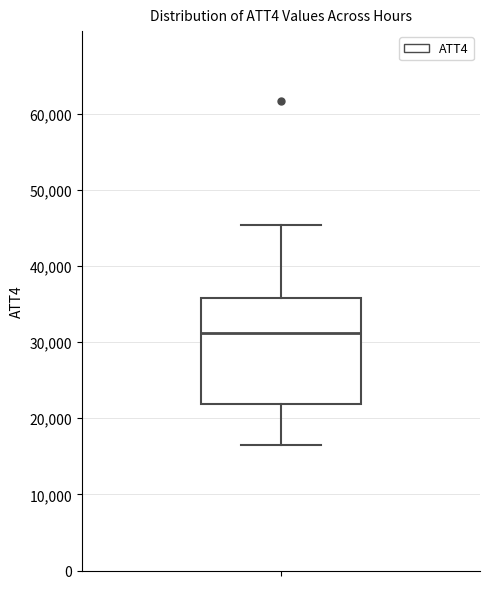

Read this box plot against the y-axis: the position of the median line, the range covered by the box, and the ends of both whiskers. The values are not printed on the chart, so give them approximately, as read against the axis.

median 31000, box 22000 to 36000, whiskers 17000 to 45000